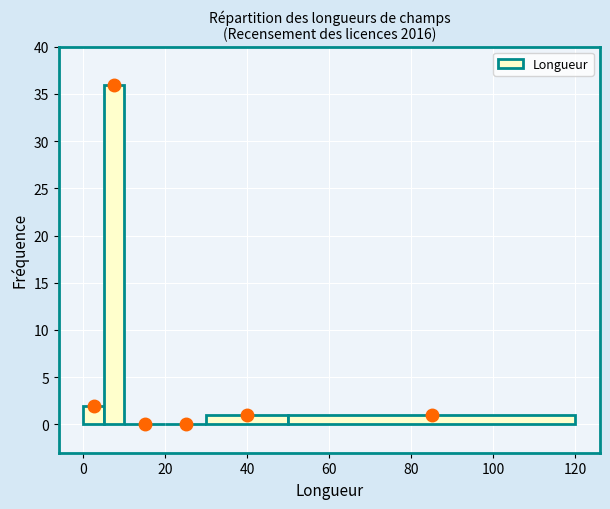

Read against the x-axis, roughly where is the centre of the tallest bar?

8